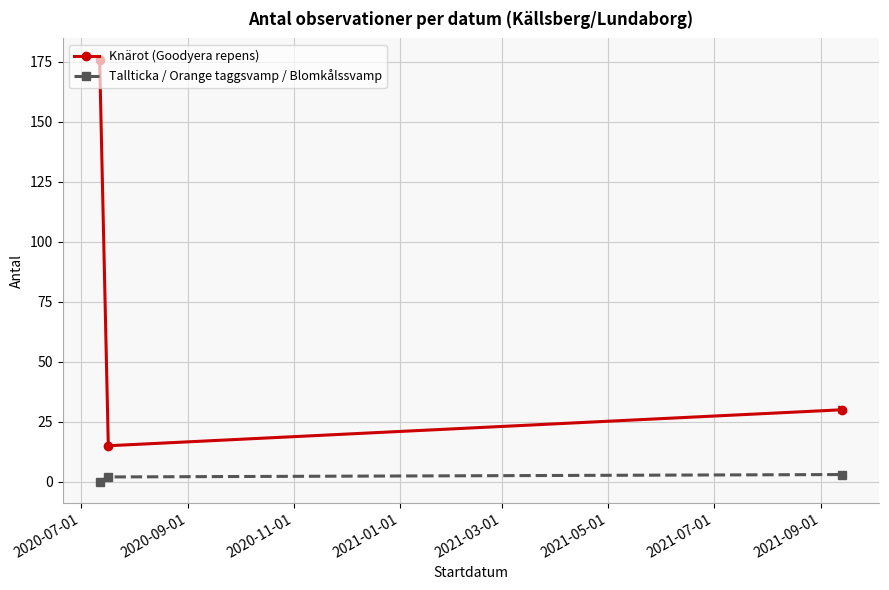

What is the greatest value displayed?

176